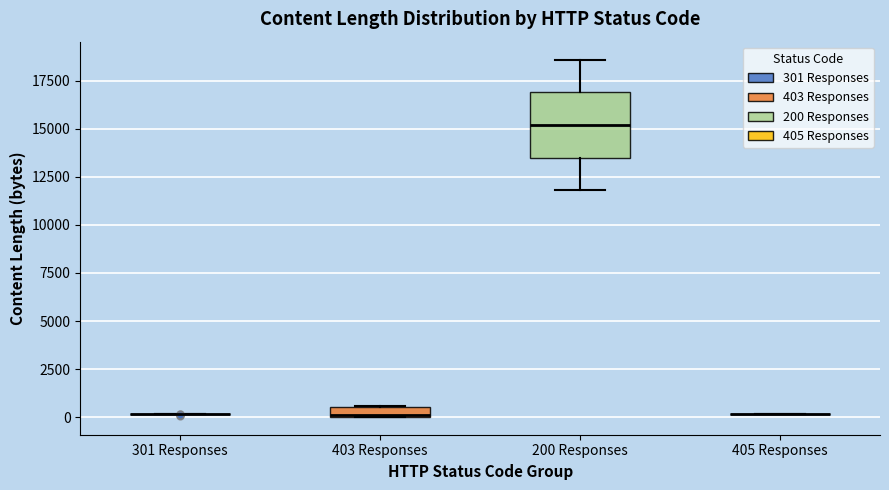

Which box is the tallest, from its lower edge to its upper edge?

200 Responses